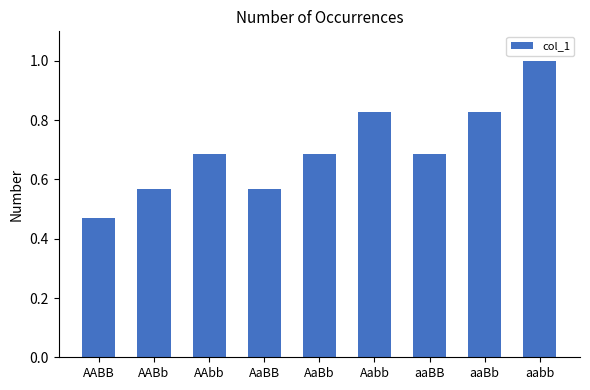

How many data points does each series have?

9